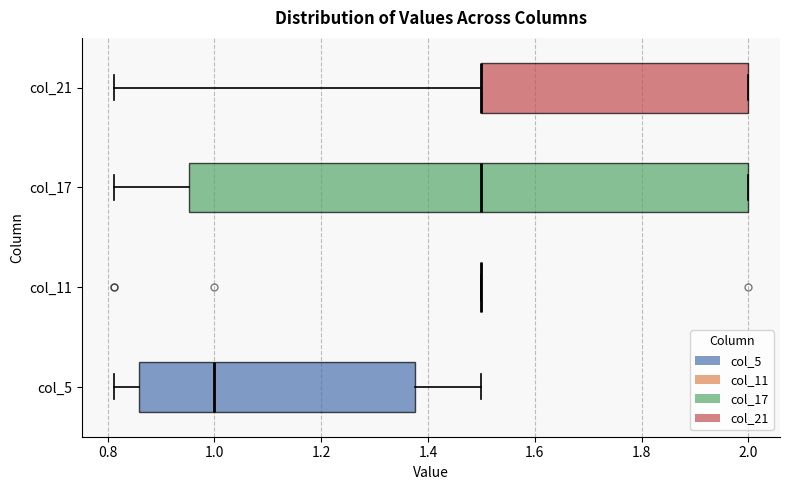

Reading bottom to top, transcribe this box plot: for each box, give where its median line is, the range the box spans, and where its two whiskers end, as read against the x-axis. The values are not printed on the chart, so give them approximately, as read against the axis.

col_5: median 1.00, box 0.86 to 1.38, whiskers 0.82 to 1.50
col_11: box collapsed to a line at 1.50, whiskers 1.50 to 1.50
col_17: median 1.50, box 0.96 to 2.00, whiskers 0.82 to 2.00
col_21: median 1.50 (drawn on the box's left edge), box 1.50 to 2.00, whiskers 0.82 to 2.00